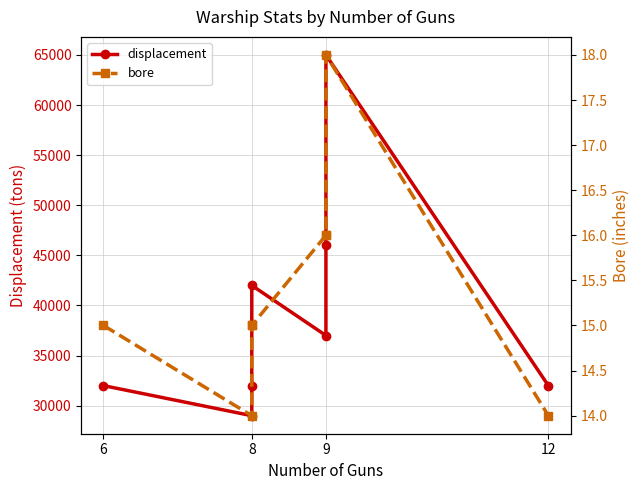

What is the approximate value of displacement at 8, to the nearest 50?

29000